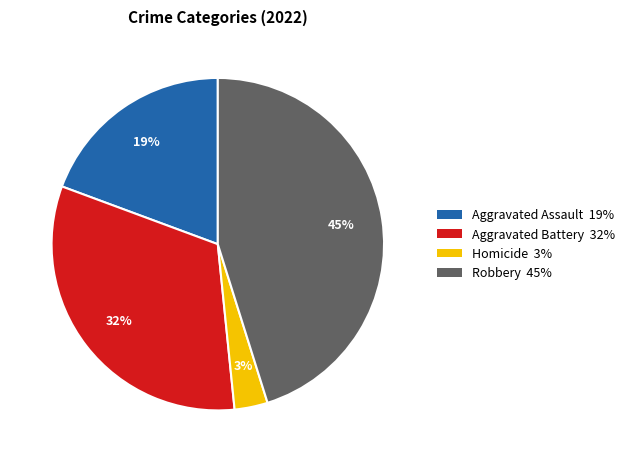

Combined, do Robbery 45% and Aggravated Battery 32% account for over 50%?

Yes